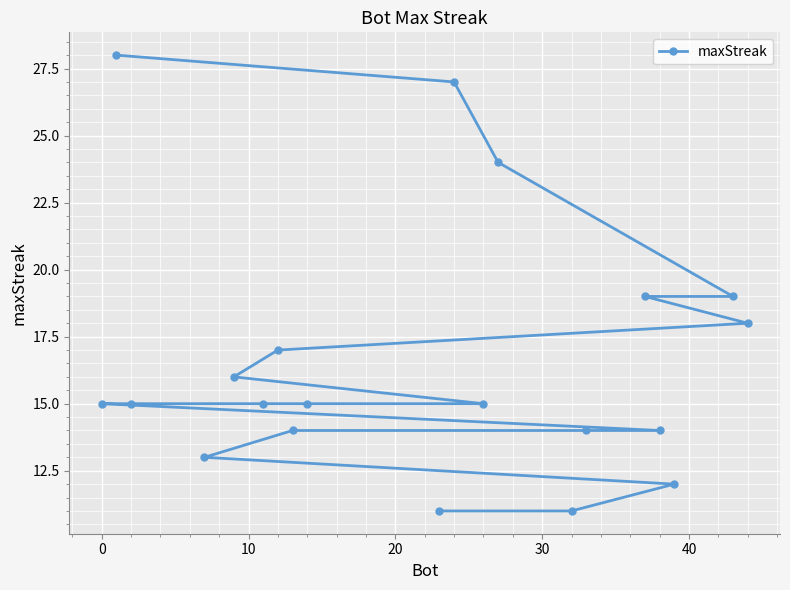

What is the difference between the maximum and minimum values?

17